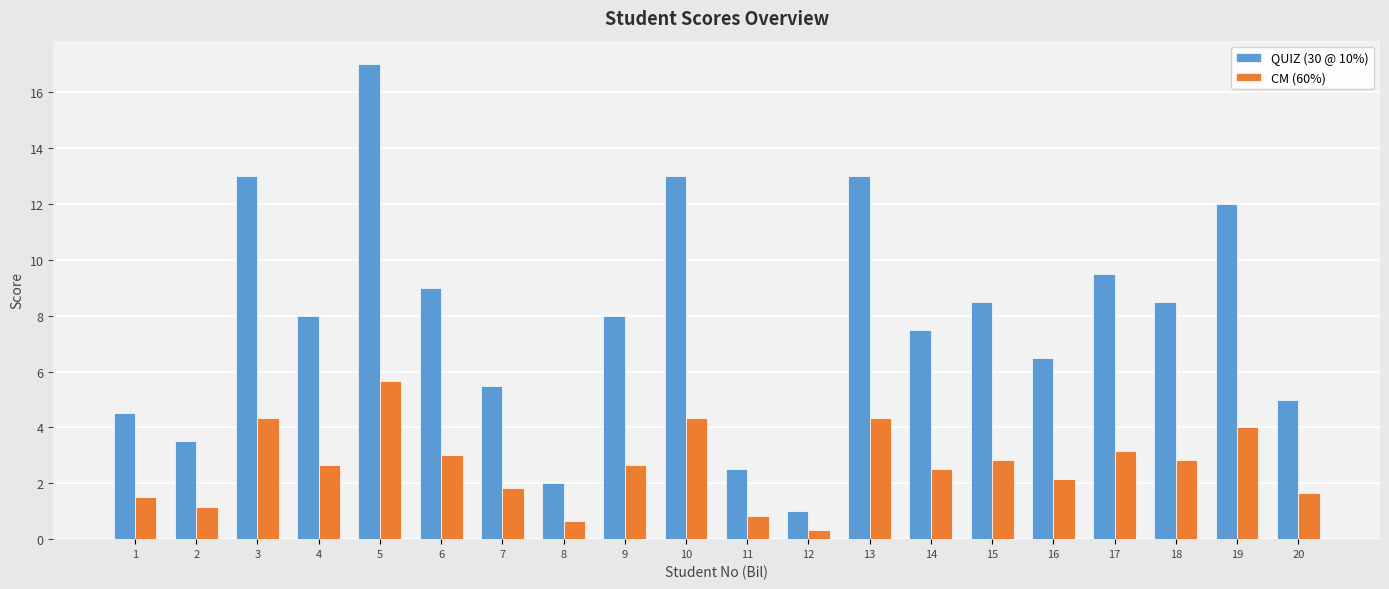

What is the sum of the QUIZ (30 @ 10%) values at 11 and 4?

10.5